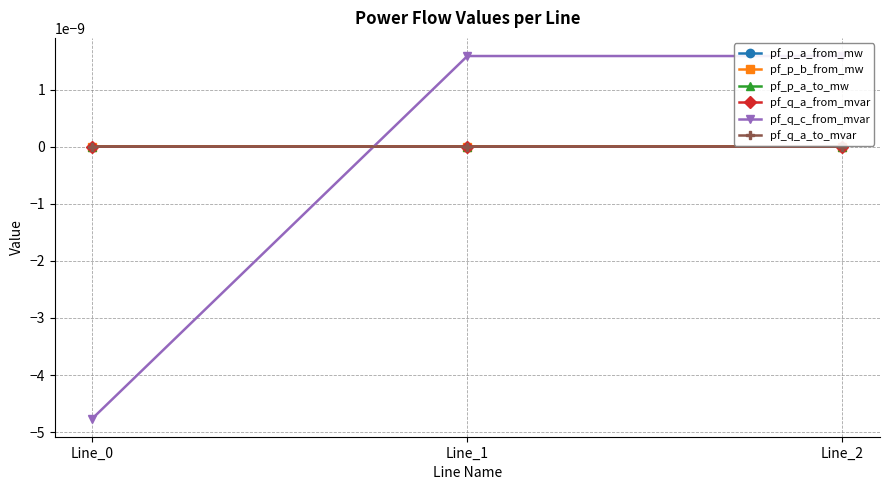

Is this an area chart (filled region under the line)?

No